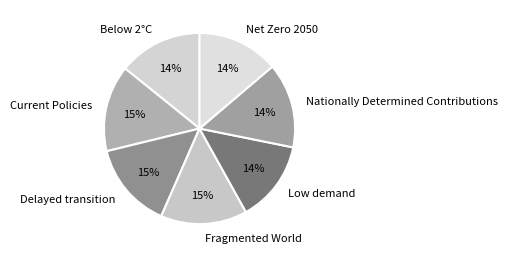

How many slices are in this pie chart?

7